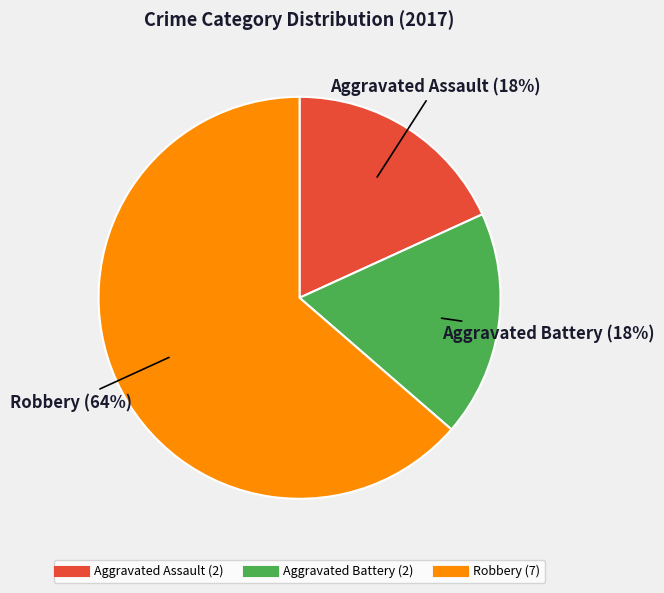

Is the sum of Robbery and Aggravated Assault greater than half?

Yes